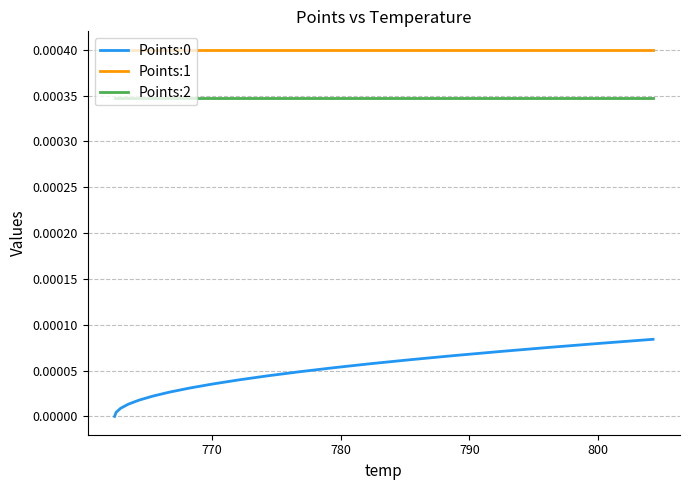

True or false: Points:0 has more than 2 points higher than both neighbors.

False